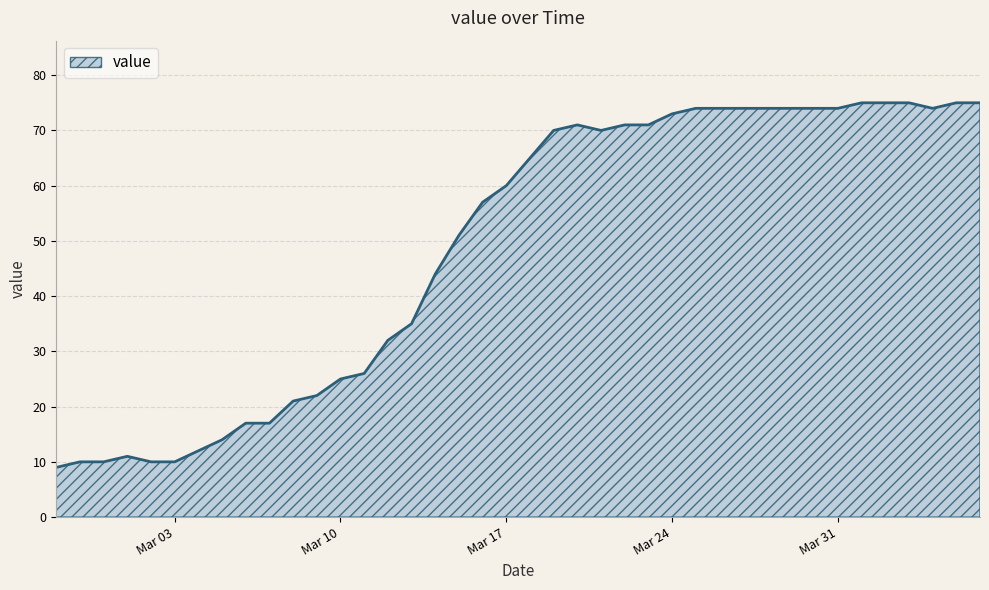

What is the greatest value displayed?

75